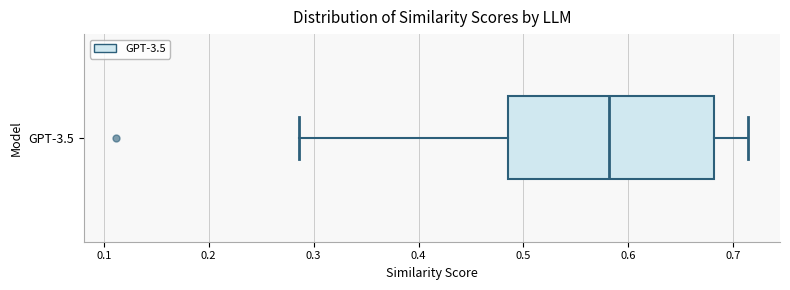

Read this box plot against the x-axis: the position of the median line, the range covered by the box, and the ends of both whiskers. The values are not printed on the chart, so give them approximately, as read against the axis.

median 0.58, box 0.49 to 0.68, whiskers 0.29 to 0.71